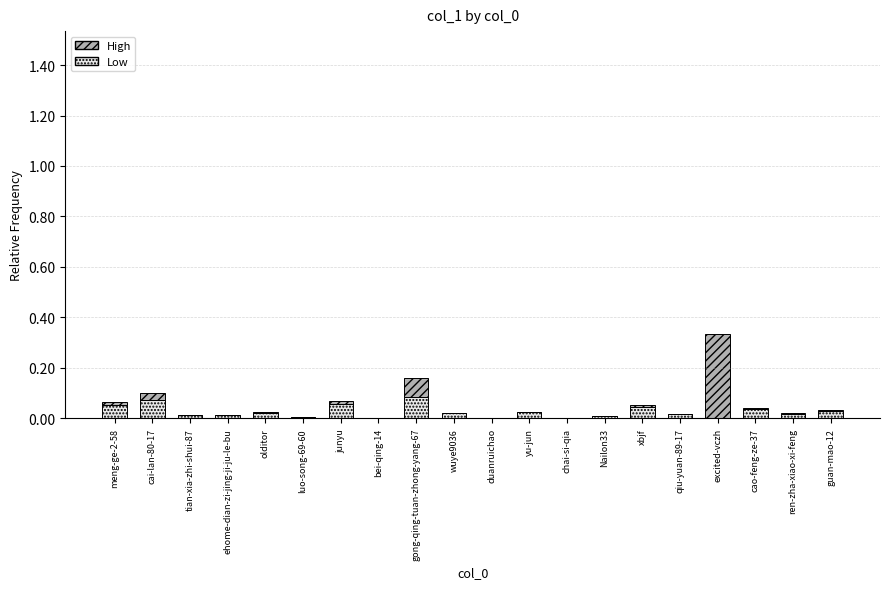

What is the sum of all Low values?

0.5